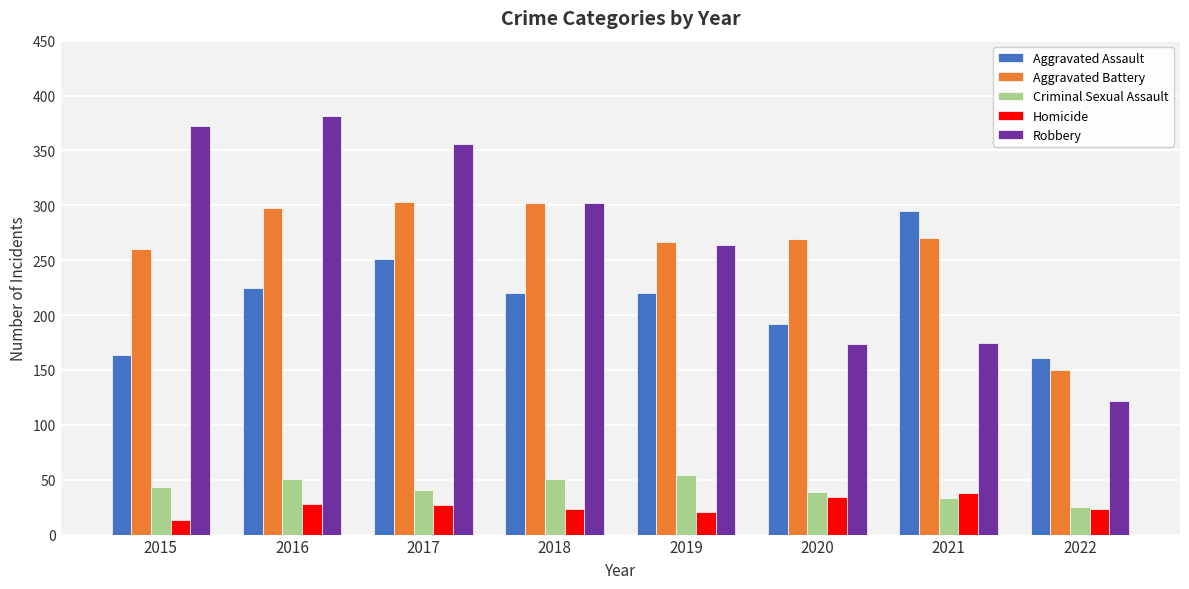

What is the sum of all Criminal Sexual Assault values?

337